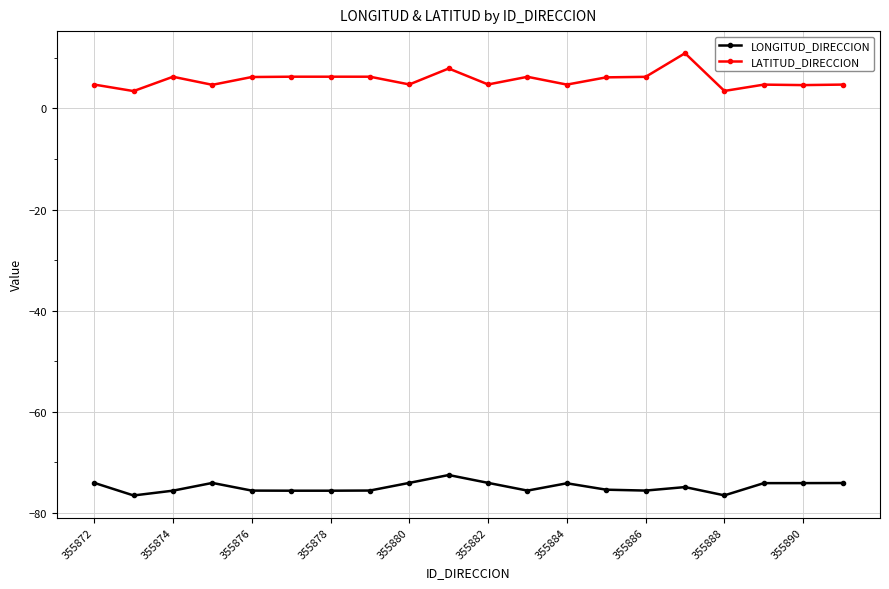

Count the number of categories in the chart.

20